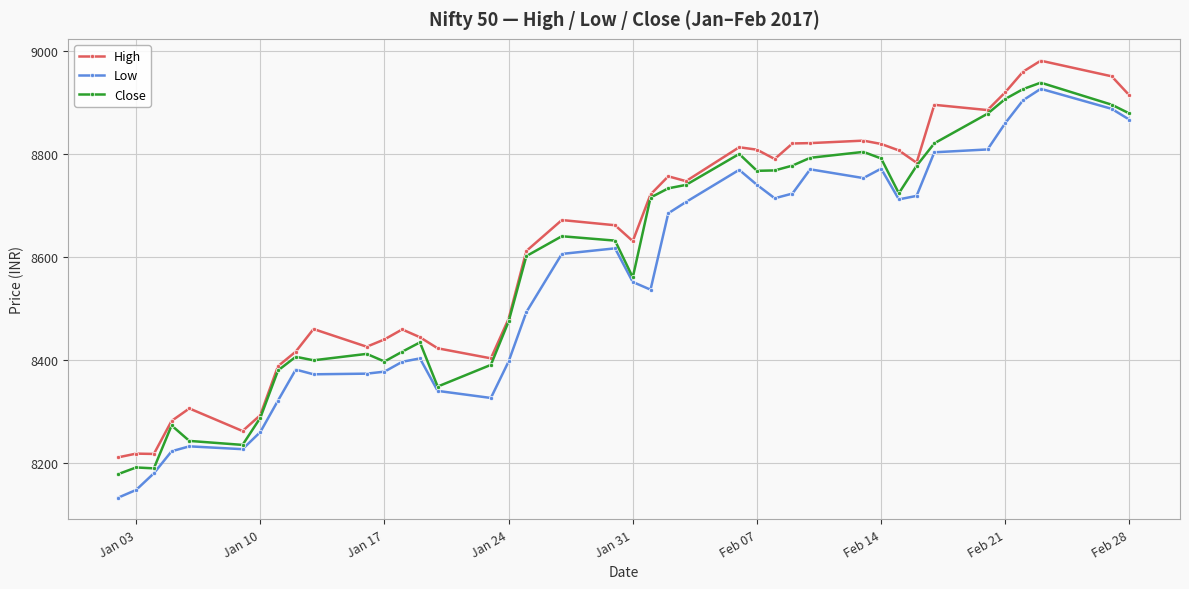

How many values in the Close series are below 8641?

20